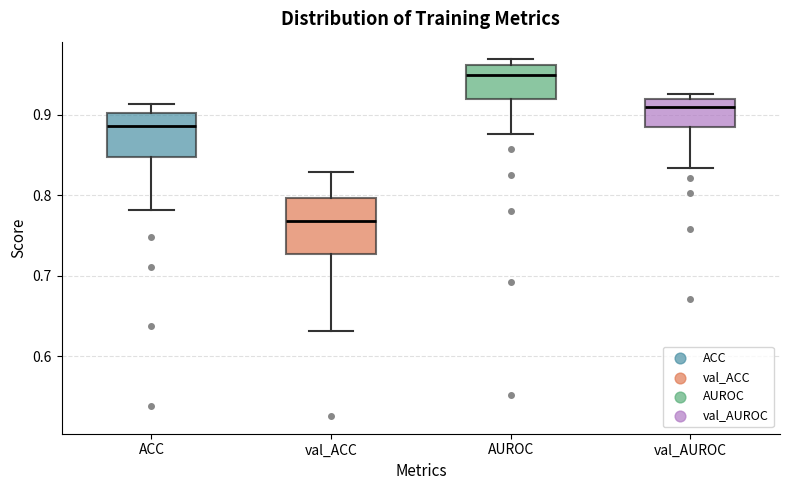

Reading left to right, read every box against the y-axis: the position of its median line, the range the box covers, and the ends of its whiskers. The values are not printed on the chart, so give them approximately, as read against the axis.

ACC: median 0.89, box 0.85 to 0.90, whiskers 0.78 to 0.91
val_ACC: median 0.77, box 0.73 to 0.80, whiskers 0.63 to 0.83
AUROC: median 0.95, box 0.92 to 0.96, whiskers 0.88 to 0.97
val_AUROC: median 0.91, box 0.88 to 0.92, whiskers 0.83 to 0.93